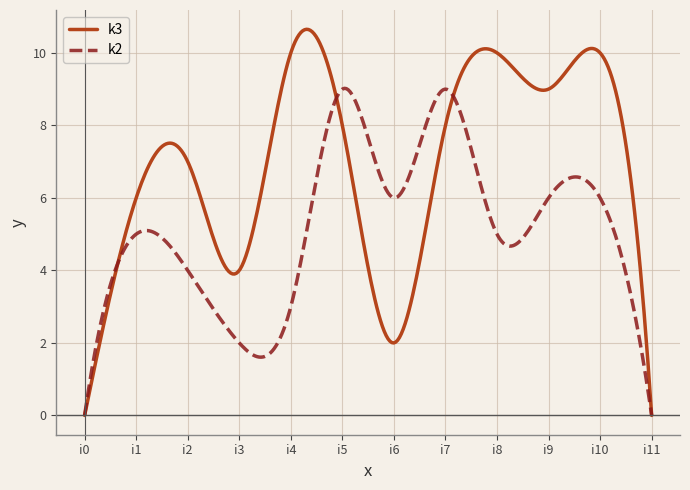

List the series in order of their overall mean, highest first.

k3, k2